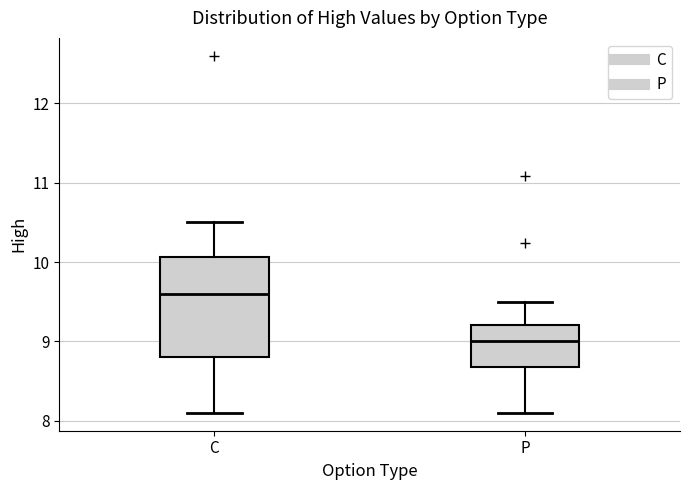

Comparing the boxes themselves (not the whiskers), which one is the tallest?

C